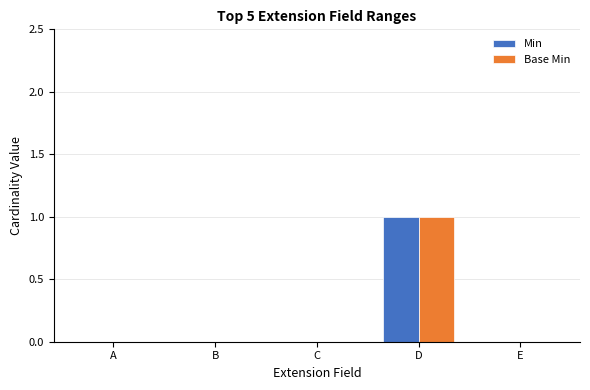

Reading left to right, list all the values displayed in this chart.

Min: 0	0	0	1	0
Base Min: 0	0	0	1	0